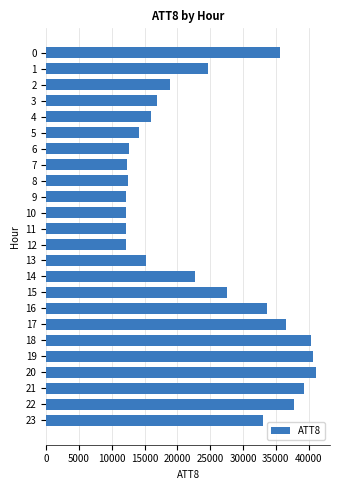

What is the greatest value displayed?

41200